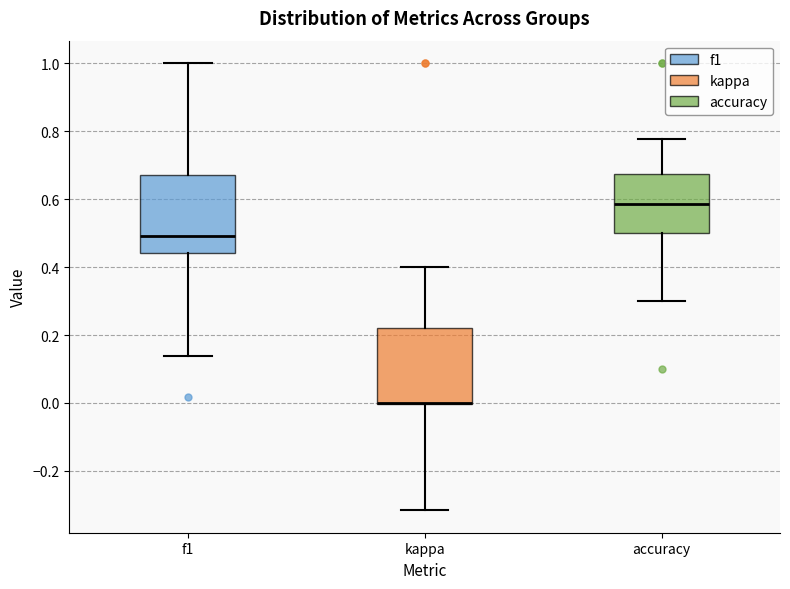

Reading left to right, transcribe this box plot: for each box, give where its median line is, the range the box spans, and where its two whiskers end, as read against the y-axis. The values are not printed on the chart, so give them approximately, as read against the axis.

f1: median 0.48, box 0.44 to 0.68, whiskers 0.14 to 1.00
kappa: median 0.00 (drawn on the box's lower edge), box 0.00 to 0.22, whiskers -0.32 to 0.40
accuracy: median 0.58, box 0.50 to 0.68, whiskers 0.30 to 0.78